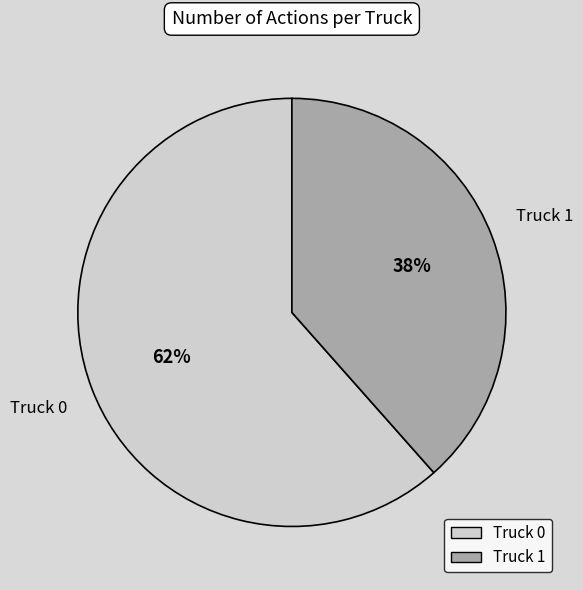

What is the ratio of the value at Truck 0 to the value at Truck 1?

1.6